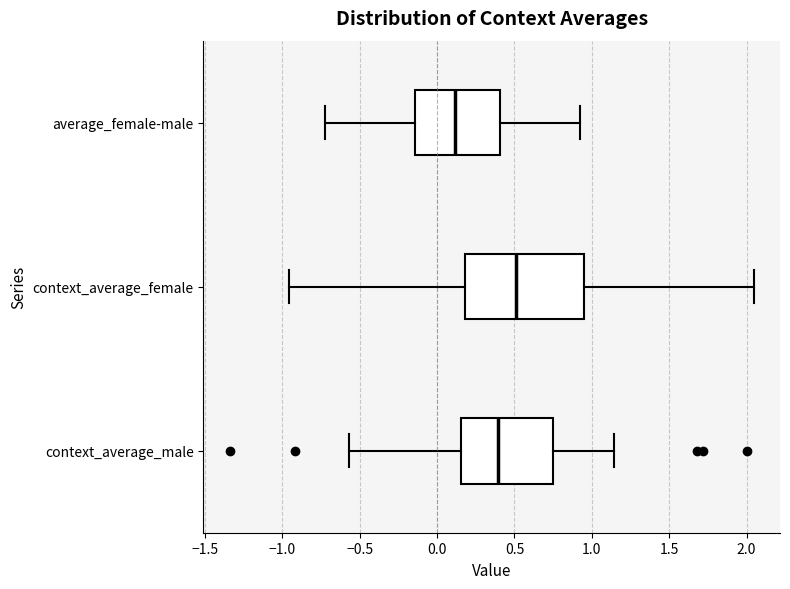

Reading bottom to top, transcribe this box plot: for each box, give where its median line is, the range the box spans, and where its two whiskers end, as read against the x-axis. The values are not printed on the chart, so give them approximately, as read against the axis.

context_average_male: median 0.40, box 0.15 to 0.75, whiskers -0.55 to 1.15
context_average_female: median 0.50, box 0.20 to 0.95, whiskers -0.95 to 2.05
average_female-male: median 0.10, box -0.15 to 0.40, whiskers -0.75 to 0.95